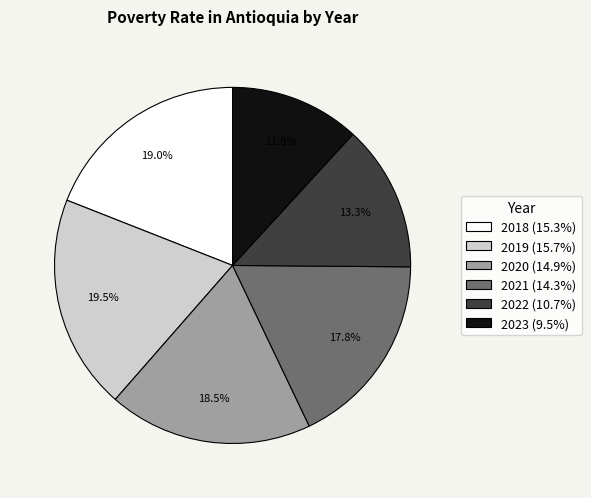

What percentage is the 2018 slice, to the nearest percent?

19%